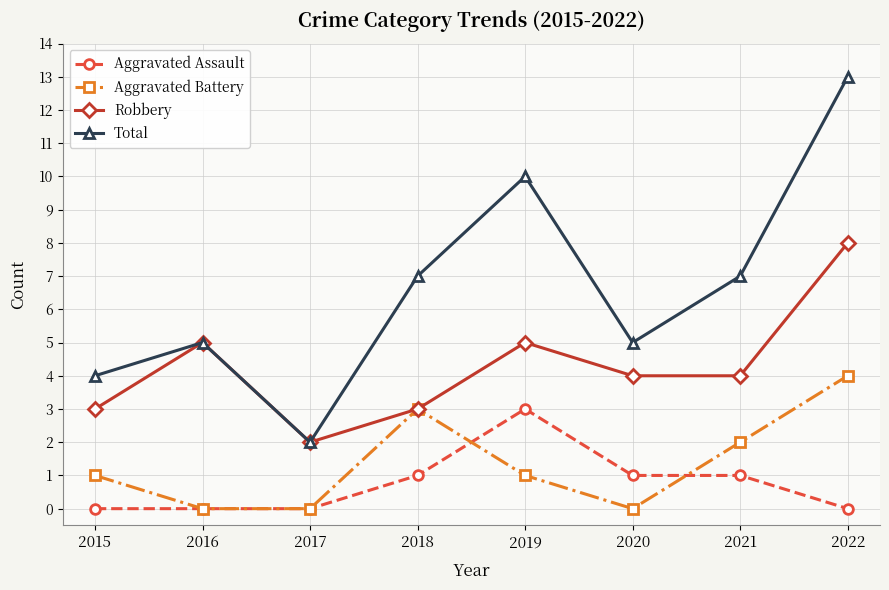

What value does the Aggravated Assault series have at 2020?

1